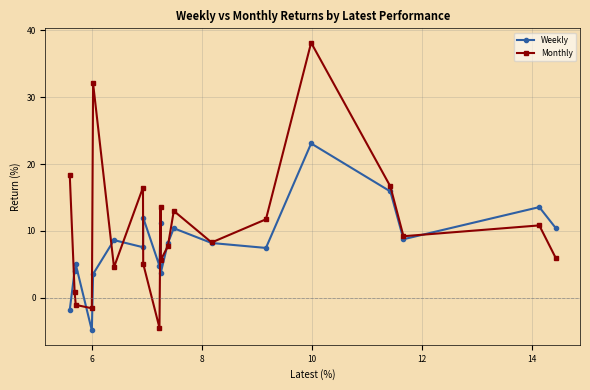

What is the value of the Monthly point at the 20th from the left?

6.0